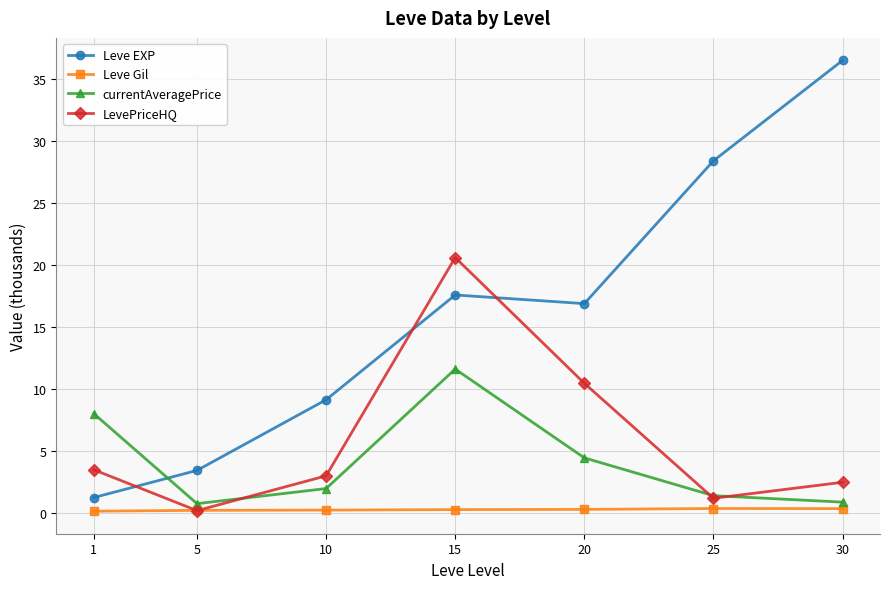

What is the difference between the second highest and second lowest values in the Leve EXP series?

25.0